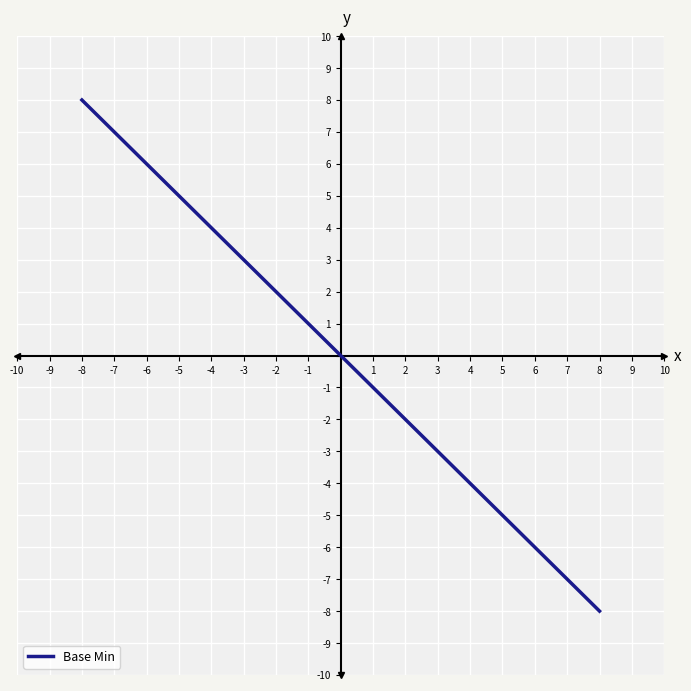

What is the minimum value shown in the chart?

-8.0